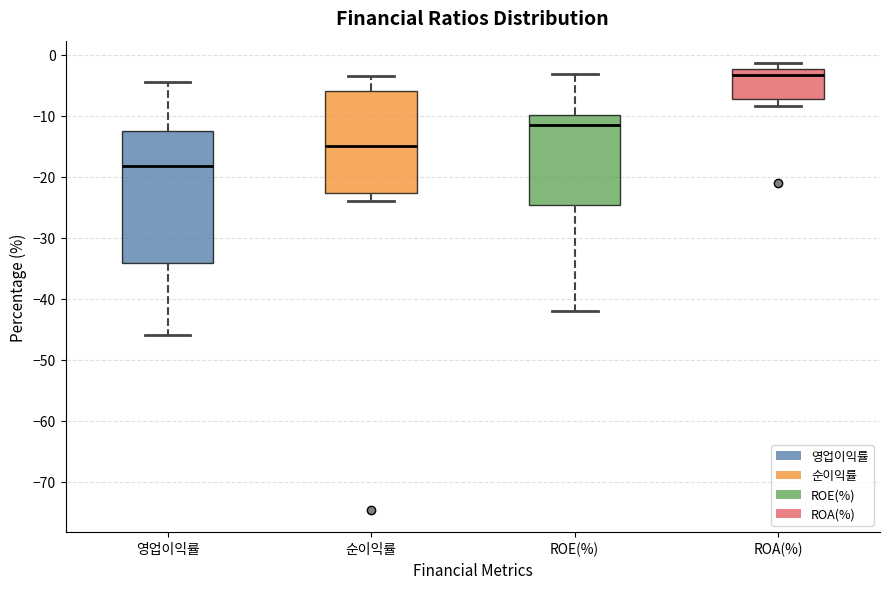

Reading left to right, read every box against the y-axis: the position of its median line, the range the box covers, and the ends of its whiskers. The values are not printed on the chart, so give them approximately, as read against the axis.

영업이익률: median -18, box -34 to -13, whiskers -46 to -4
순이익률: median -15, box -23 to -6, whiskers -24 to -4
ROE(%): median -12, box -25 to -10, whiskers -42 to -3
ROA(%): median -3, box -7 to -2, whiskers -8 to -1